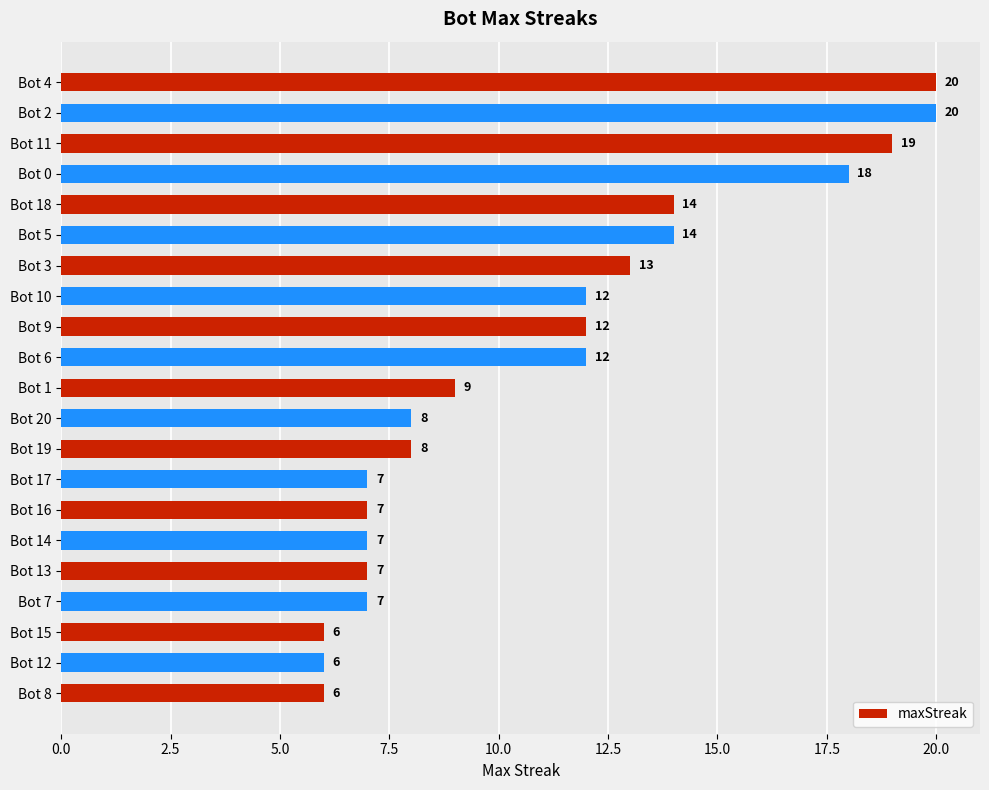

What is the average value?

11